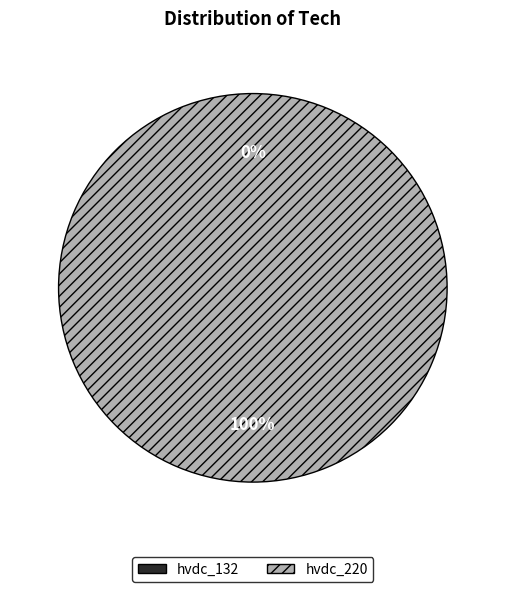

Which category accounts for the majority?

hvdc_220